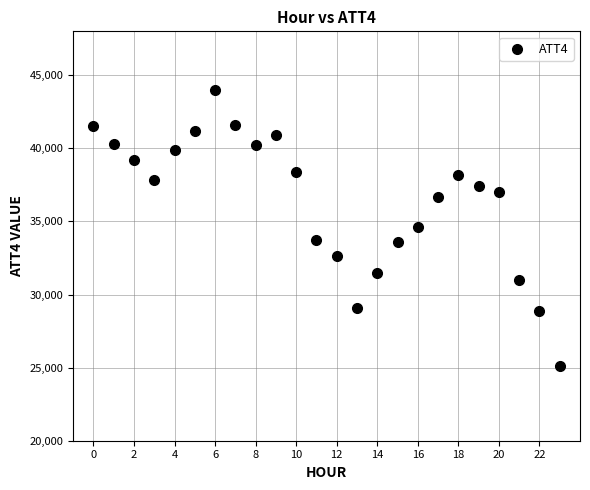

What is the range of Y values (max minus min)?

18900